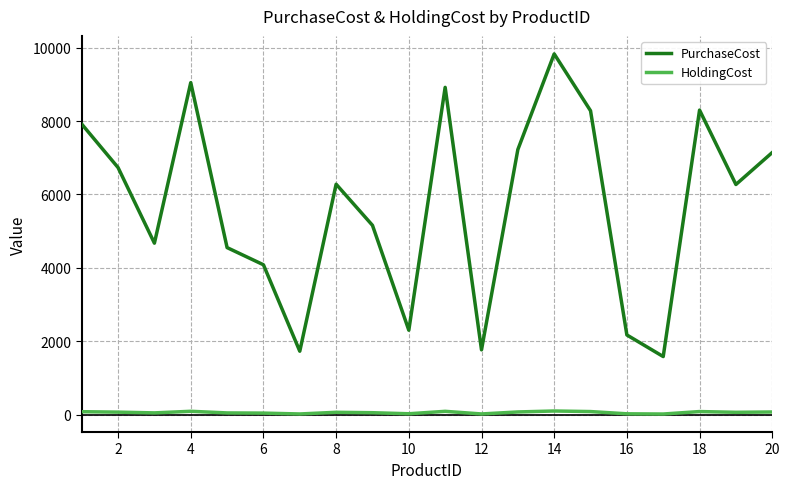

How many lines are shown in the chart?

2